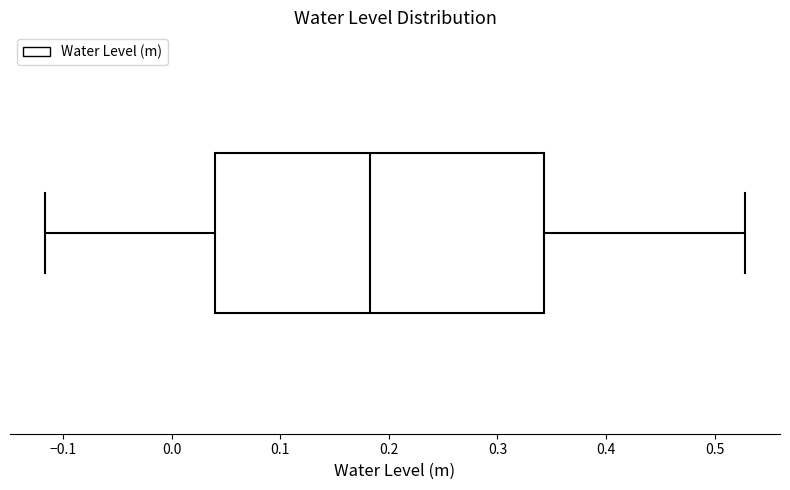

Read this box plot against the x-axis: the position of the median line, the range covered by the box, and the ends of both whiskers. The values are not printed on the chart, so give them approximately, as read against the axis.

median 0.18, box 0.04 to 0.34, whiskers -0.12 to 0.53